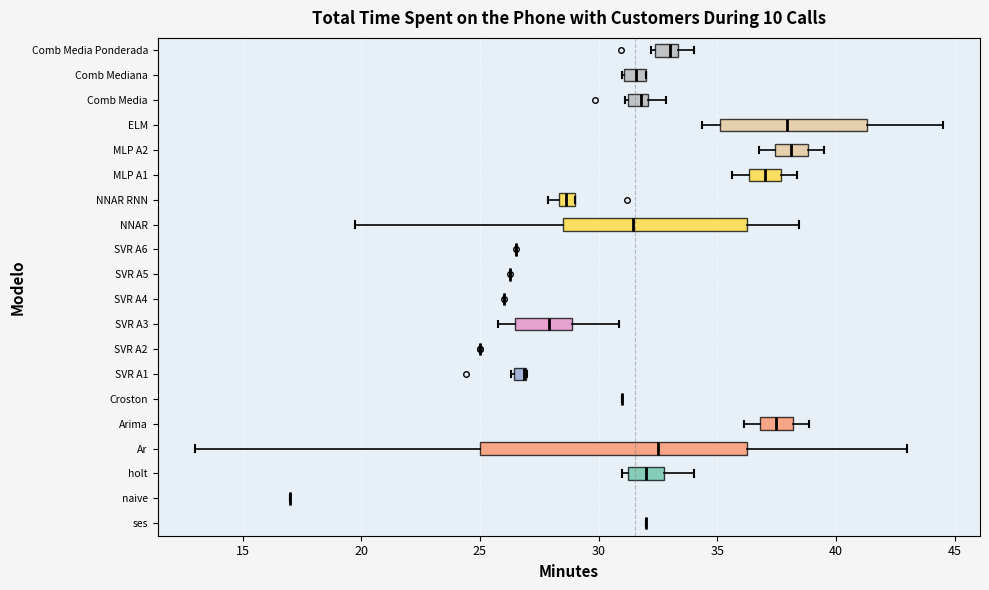

Where is the left edge of the box for Comb Media on the x-axis? The values are not printed on the chart, so give them approximately, as read against the axis.

31.5